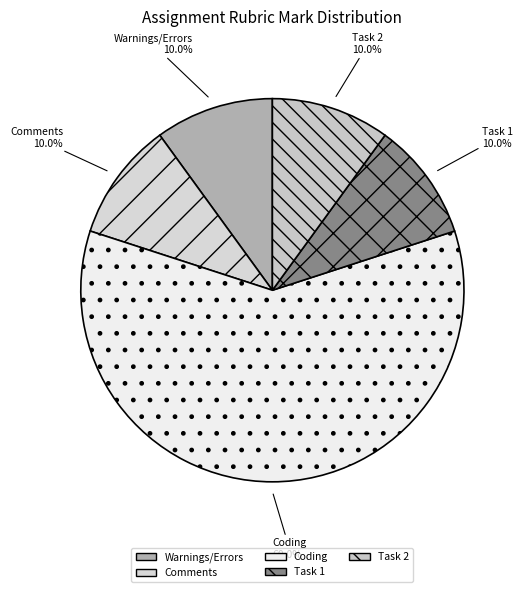

Approximately how many times larger is the value at Coding compared to Task 1?

6.0